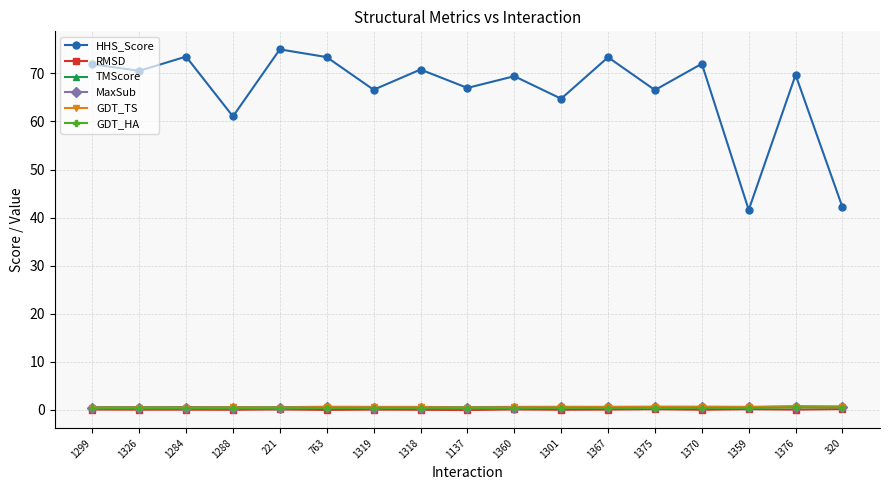

What is the total value across all series at 1359?

43.9